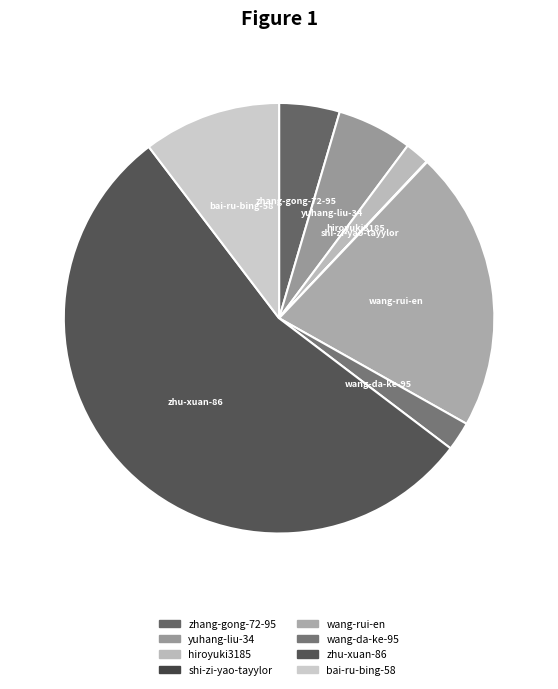

True or false: zhu-xuan-86 accounts for 64% of the total.

False